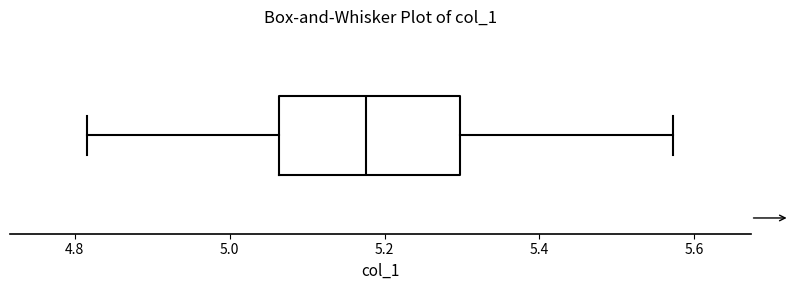

Read this box plot against the x-axis: the position of the median line, the range covered by the box, and the ends of both whiskers. The values are not printed on the chart, so give them approximately, as read against the axis.

median 5.18, box 5.06 to 5.30, whiskers 4.82 to 5.58